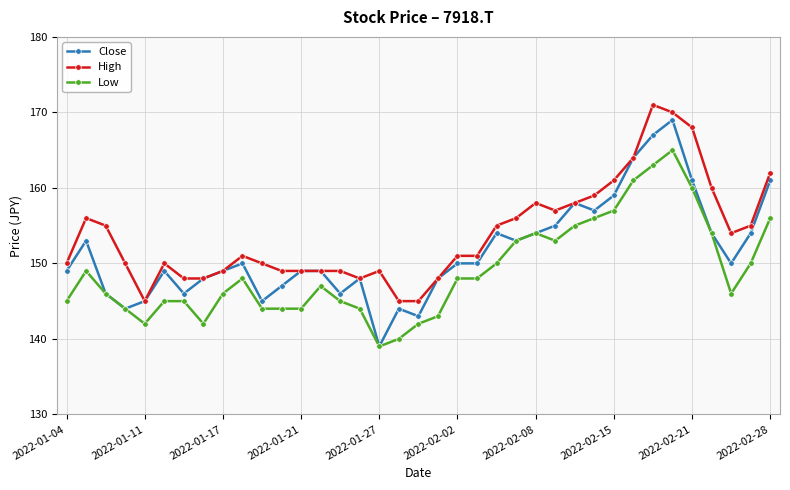

Does the chart display data point markers on the line(s)?

Yes